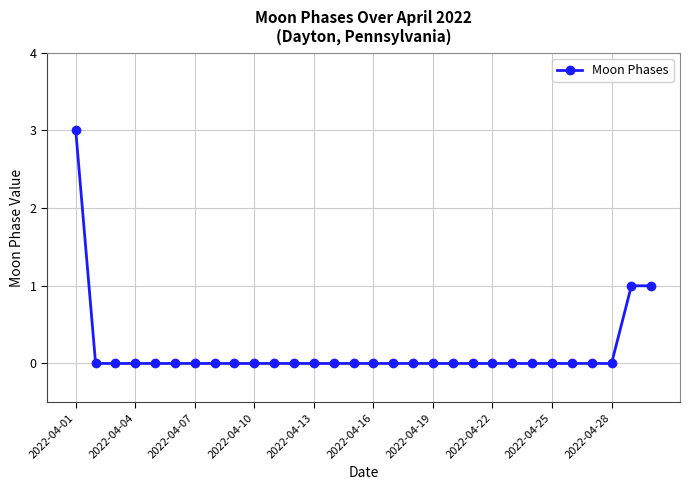

What is the maximum value shown in the chart?

3